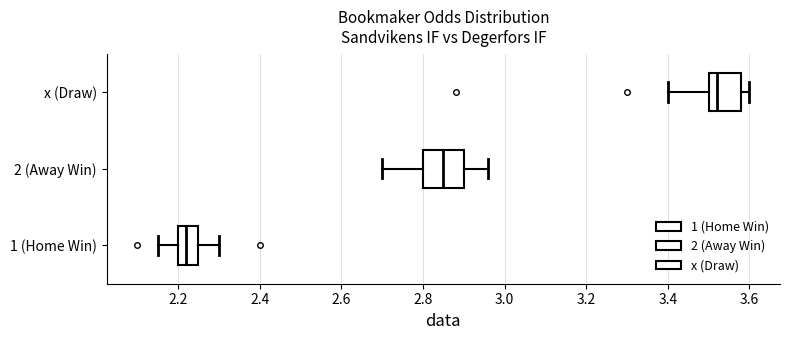

Which box's median line is the furthest to the left?

1 (Home Win)